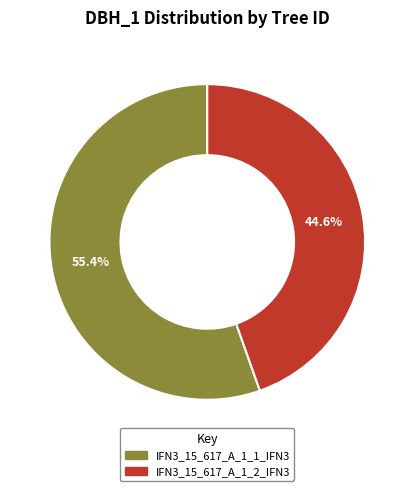

What is the total percentage of IFN3_15_617_A_1_1_IFN3 and IFN3_15_617_A_1_2_IFN3?

100.0%